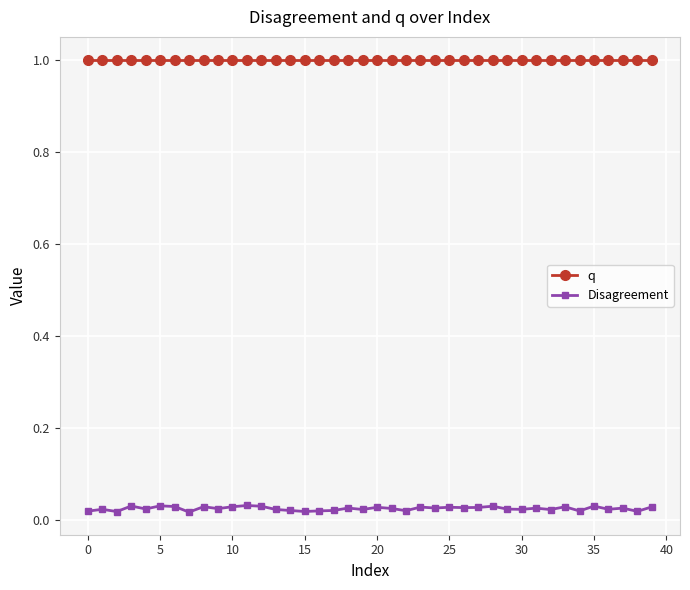

True or false: q and Disagreement cross at least once.

False